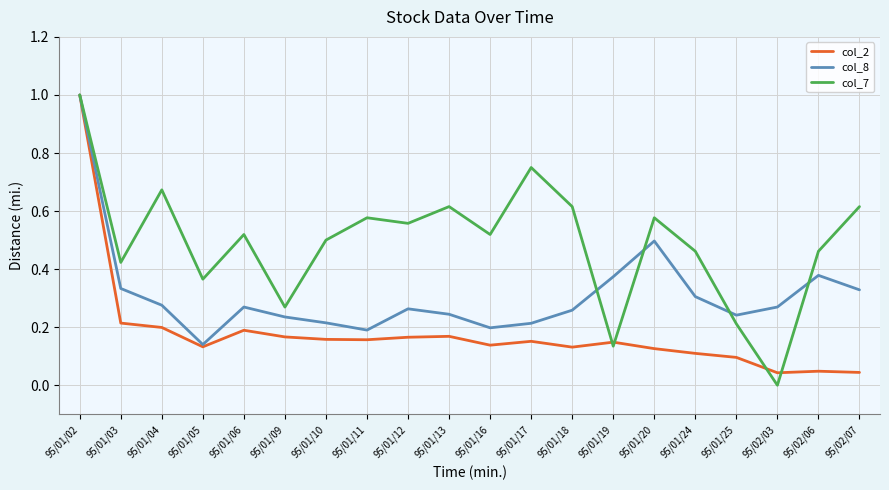

Which series has the largest total across all categories?

col_7